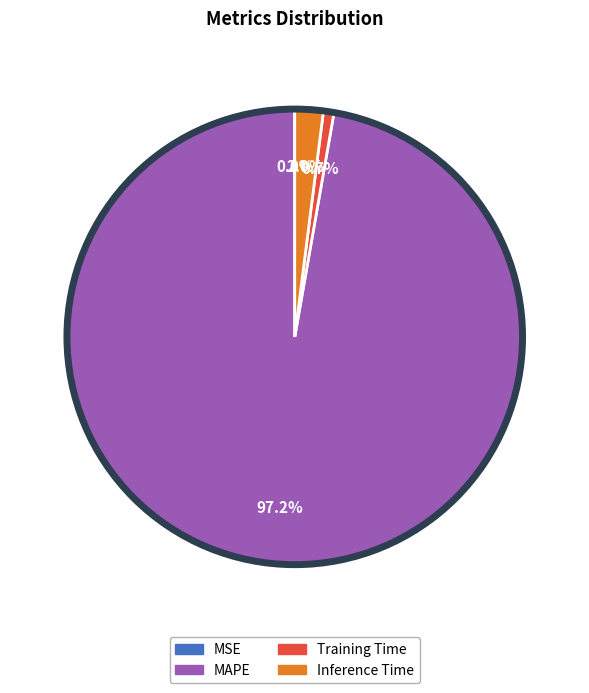

What is the largest slice in the pie chart?

MAPE